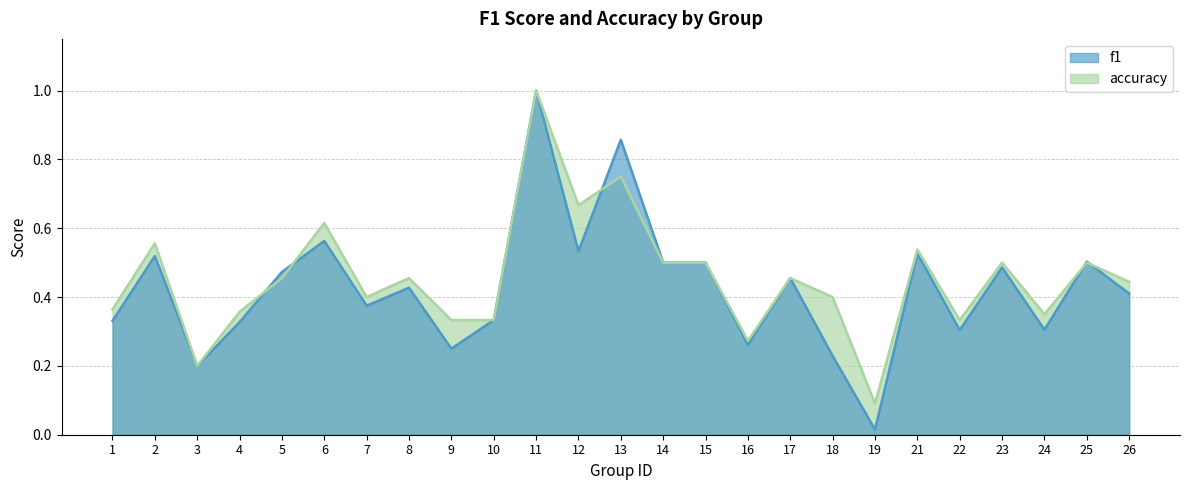

In f1, how many points are lower than both neighbors (excluding endpoints)?

8